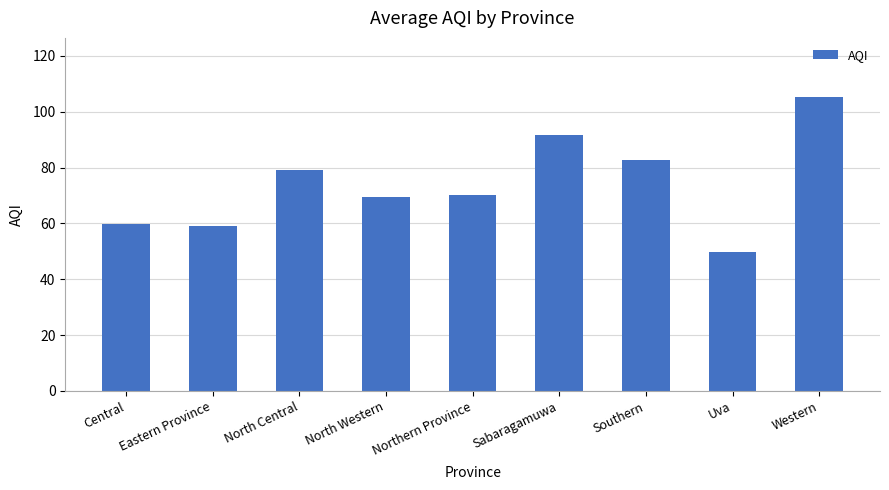

What position from the left is North Central?

3